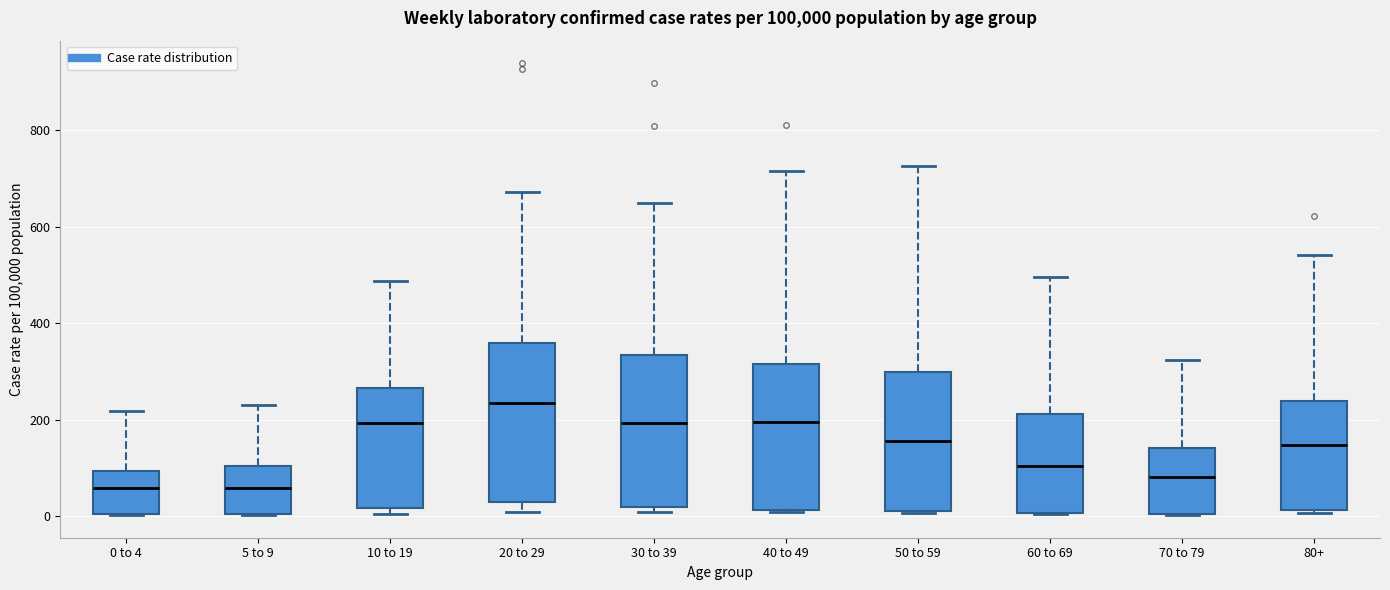

Reading left to right, read every box against the y-axis: the position of its median line, the range the box covers, and the ends of its whiskers. The values are not printed on the chart, so give them approximately, as read against the axis.

0 to 4: median 60, box 0 to 100, whiskers 0 to 220
5 to 9: median 60, box 0 to 100, whiskers 0 to 240
10 to 19: median 200, box 20 to 260, whiskers 0 to 480
20 to 29: median 240, box 40 to 360, whiskers 0 to 680
30 to 39: median 200, box 20 to 340, whiskers 0 to 640
40 to 49: median 200, box 20 to 320, whiskers 0 to 720
50 to 59: median 160, box 20 to 300, whiskers 0 to 720
60 to 69: median 100, box 0 to 220, whiskers 0 to 500
70 to 79: median 80, box 0 to 140, whiskers 0 to 320
80+: median 140, box 20 to 240, whiskers 0 to 540